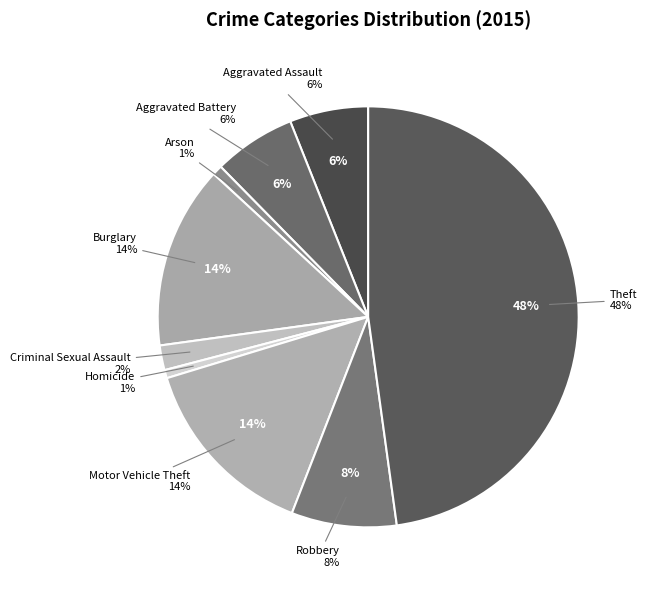

Is it true that Homicide is 1% of the pie?

True